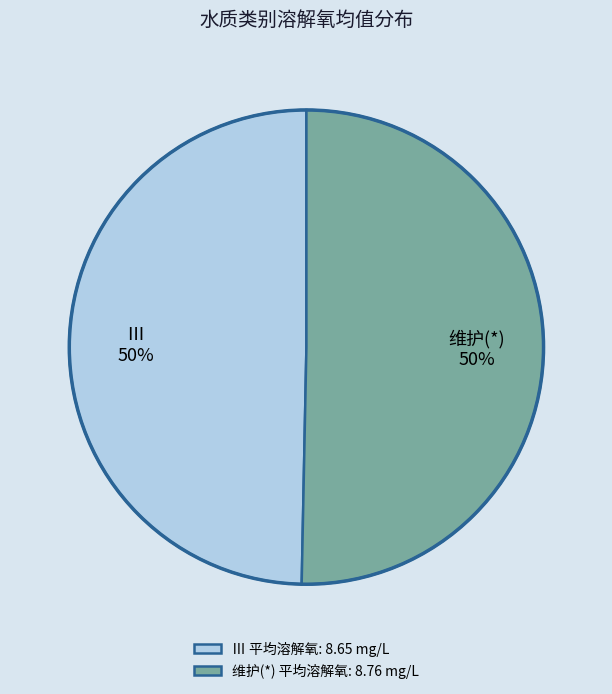

Is the sum of Ⅲ 平均溶解氧: 8.65 mg/L and 维护(*) 平均溶解氧: 8.76 mg/L greater than half?

Yes